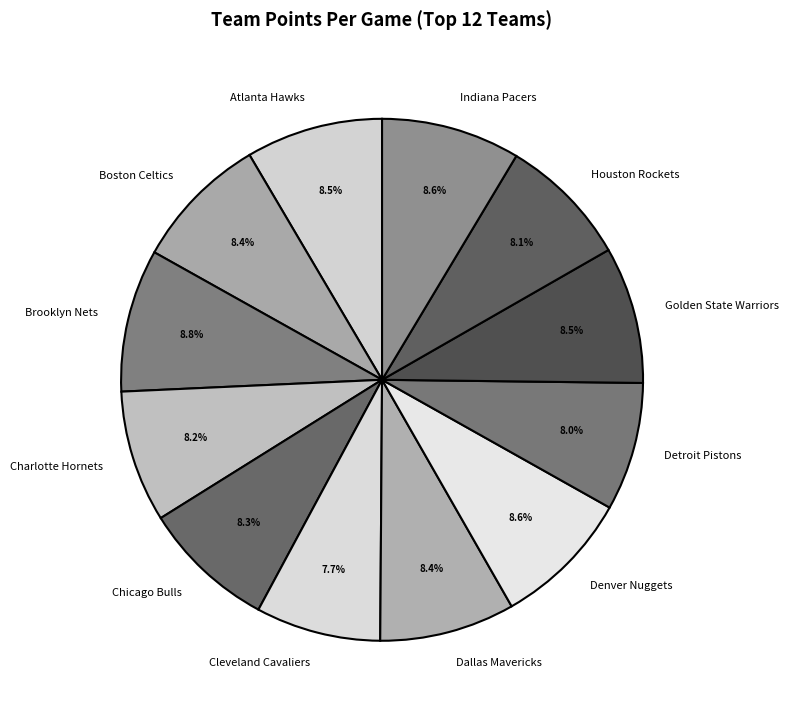

What is the ratio of the value at Boston Celtics to the value at Cleveland Cavaliers?

1.1